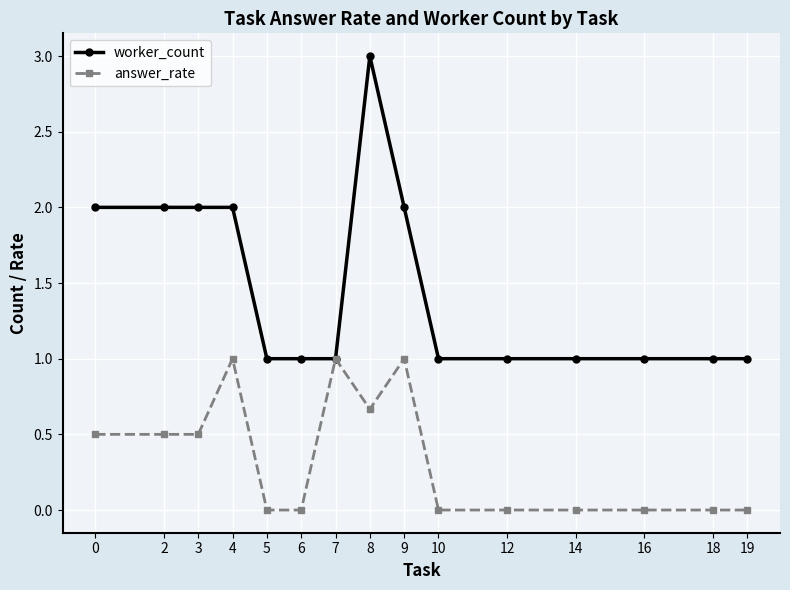

Count the number of categories in the chart.

15